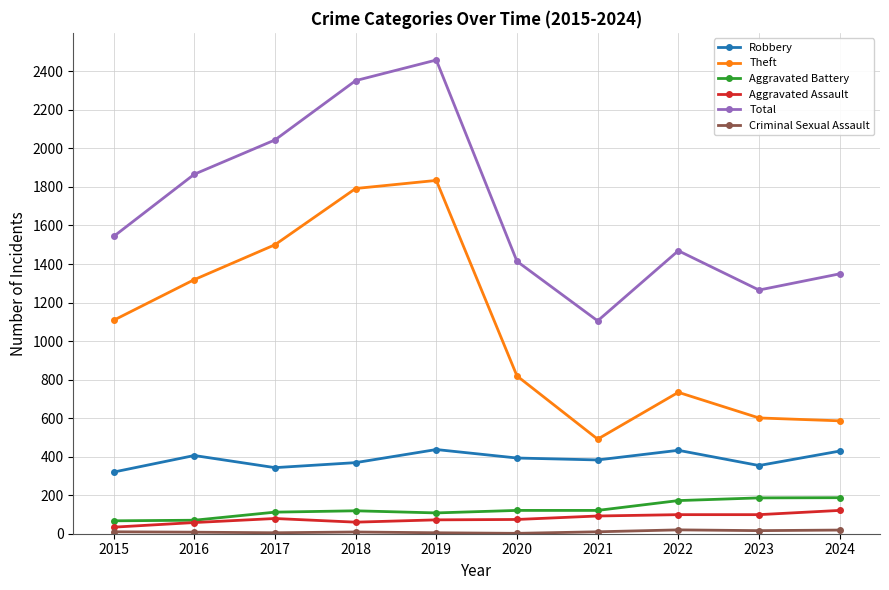

Where is Theft nearest to the value 1162?

2015